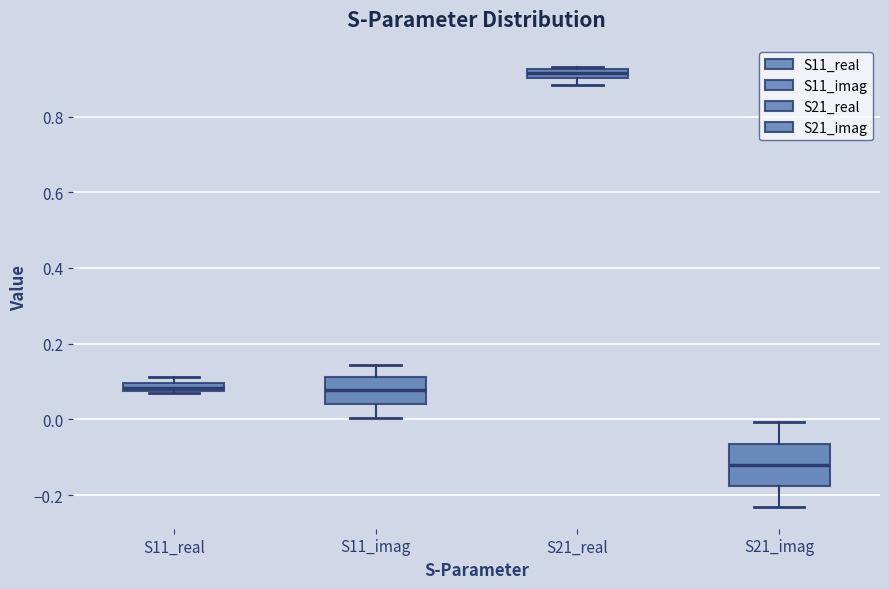

Comparing the boxes themselves (not the whiskers), which one is the tallest?

S21_imag